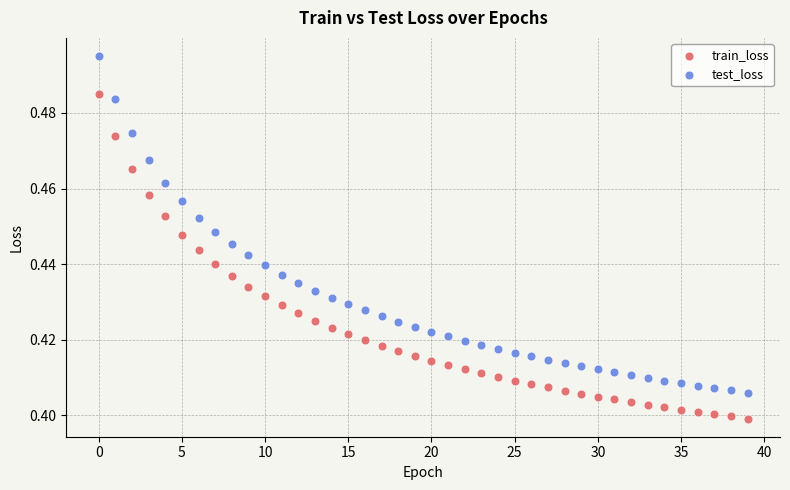

Which series reaches the maximum Y coordinate?

test_loss